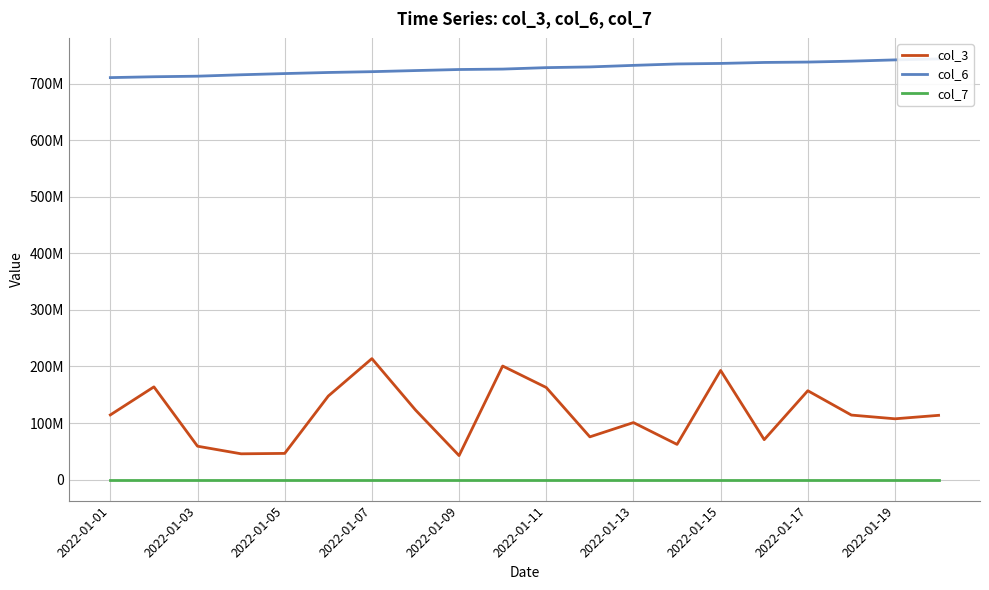

The value of col_7 at 2022-01-17 is 92944. True or false?

False